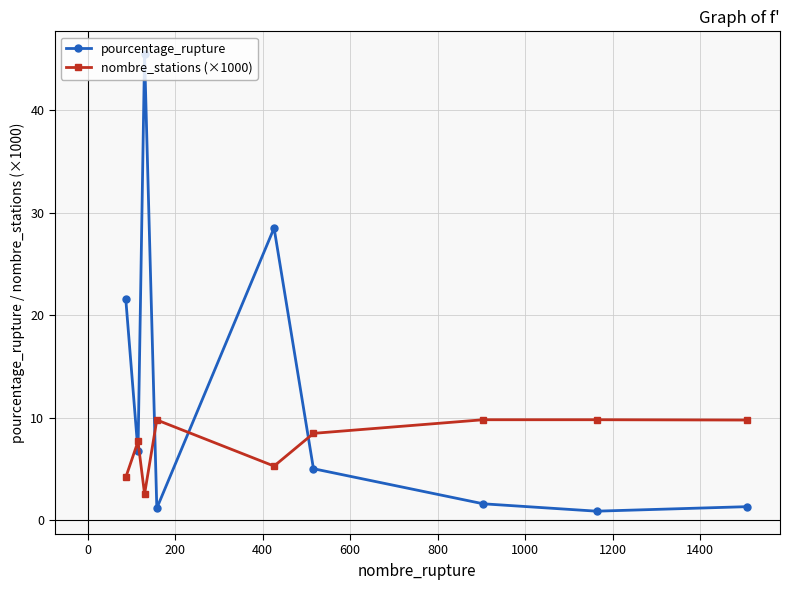

True or false: pourcentage_rupture has more than 2 points higher than both neighbors.

False